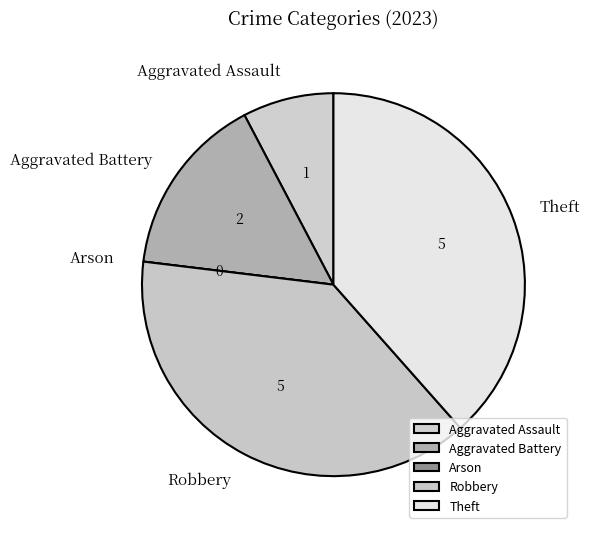

Is Aggravated Battery the majority of the pie?

No